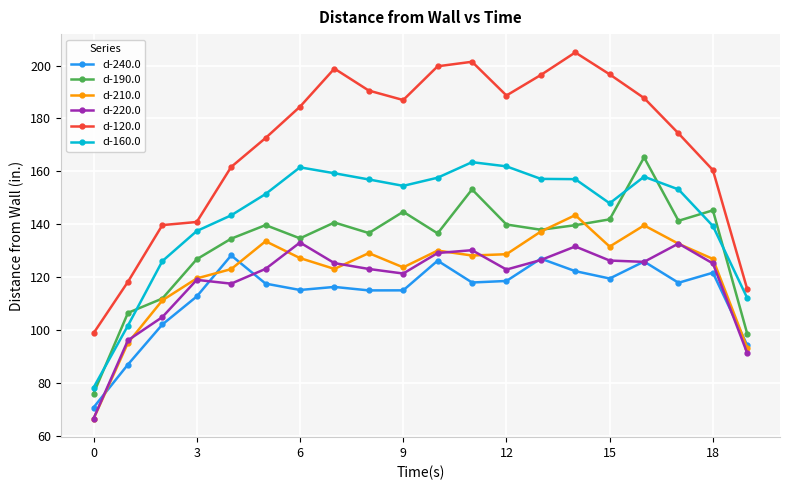

How many data points in d-220.0 are less than 125?

10